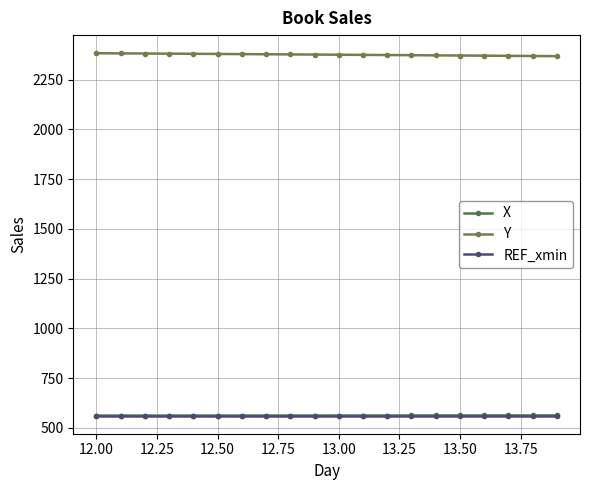

What is the greatest value displayed?

2383.1